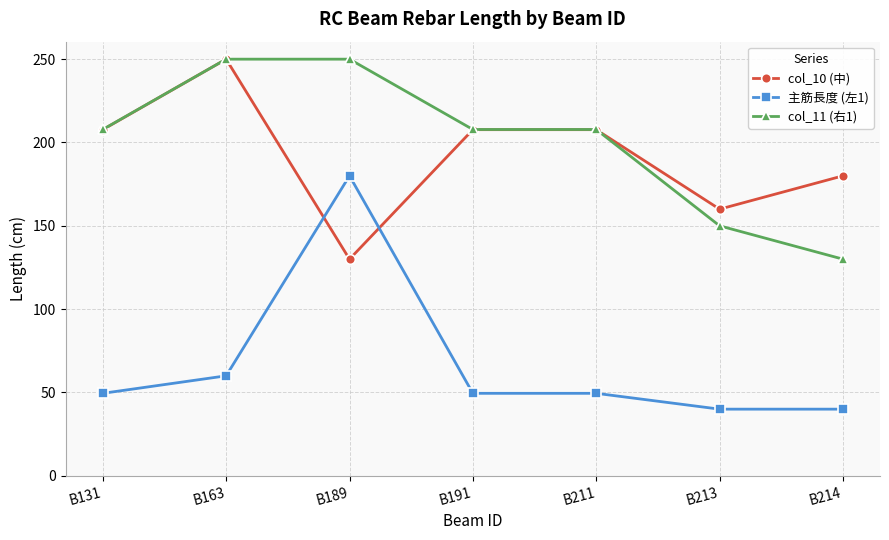

Where does the 主筋長度 (左1) series first go above 49?

B131